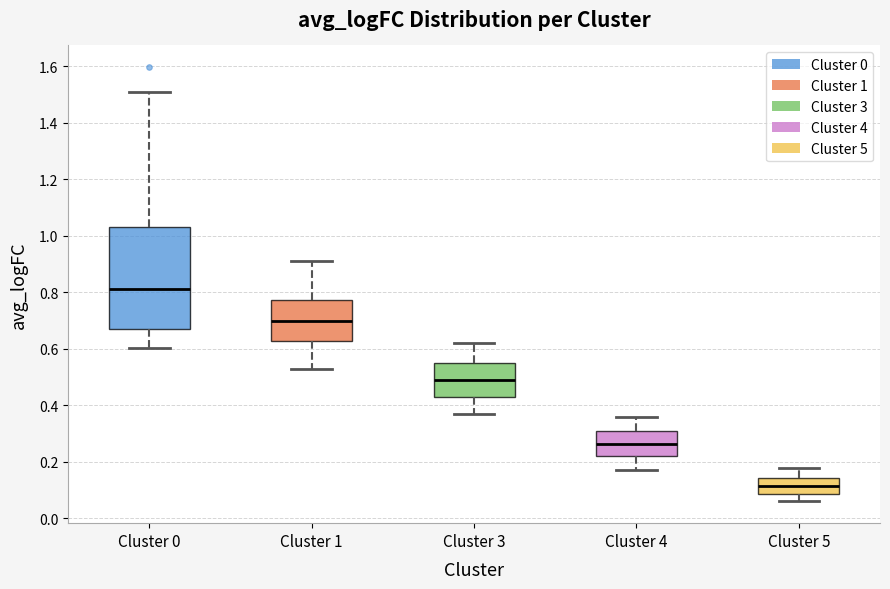

Where does the lower whisker of the box for Cluster 0 end on the y-axis? The values are not printed on the chart, so give them approximately, as read against the axis.

0.60